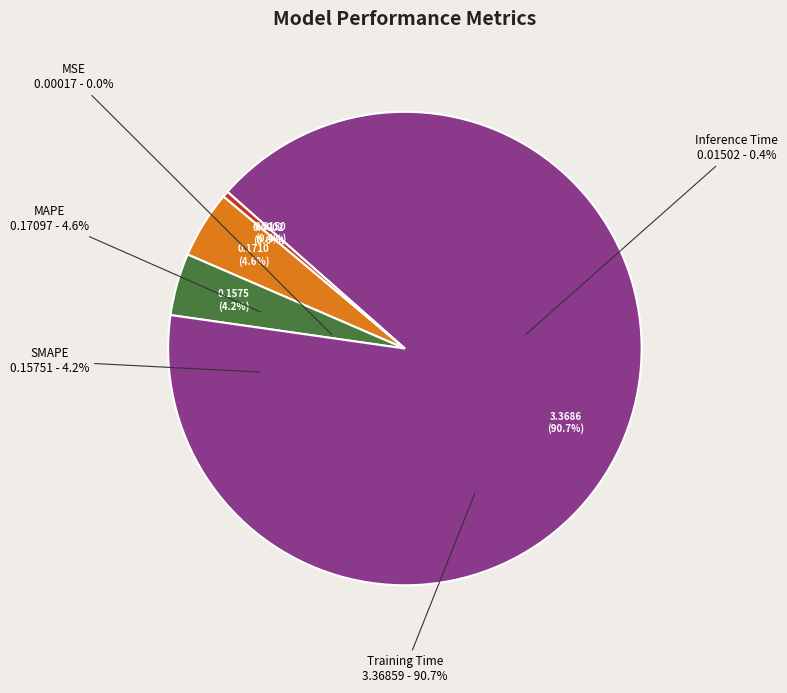

What percentage is the SMAPE slice, to the nearest percent?

4%